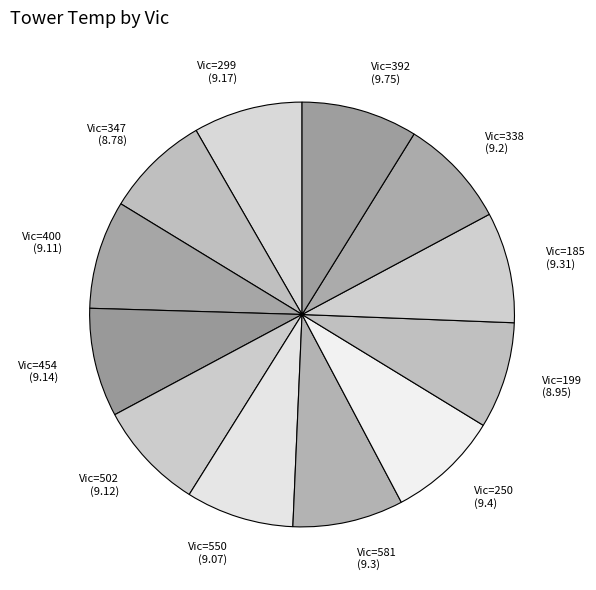

The Vic=338 (9.2) slice represents 15% of the pie. True or false?

False